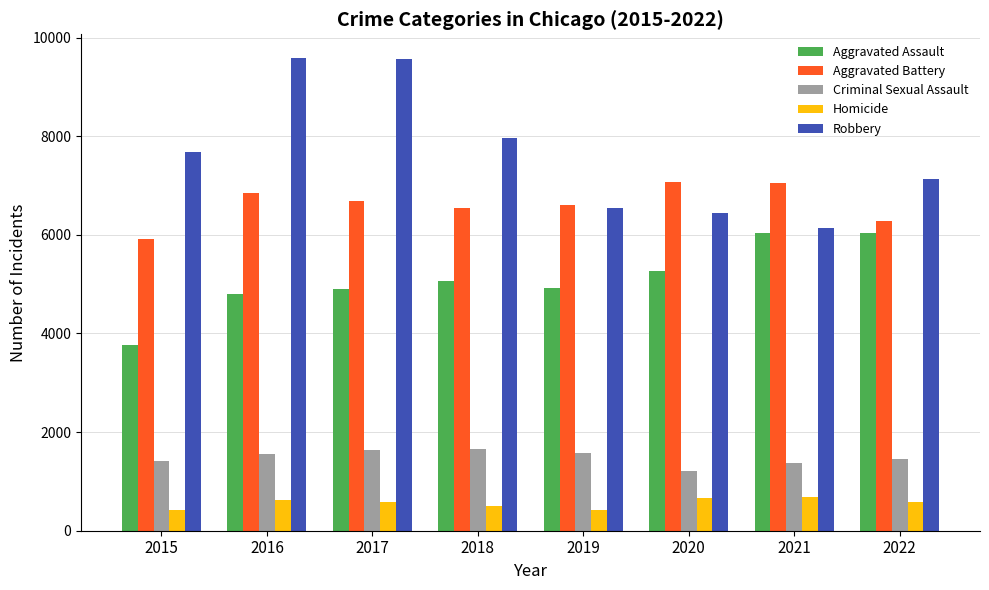

The value of Aggravated Assault at 2020 is 8010. True or false?

False